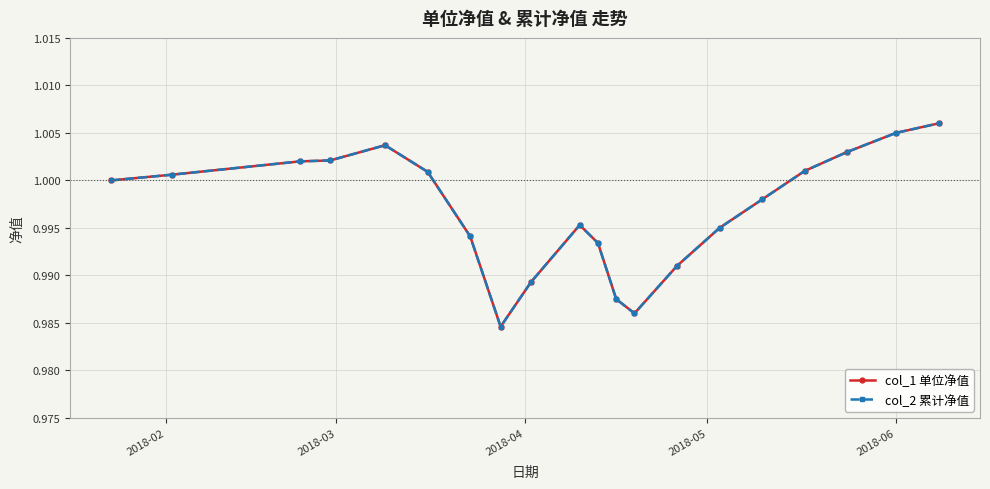

Does the chart have visible grid lines?

Yes